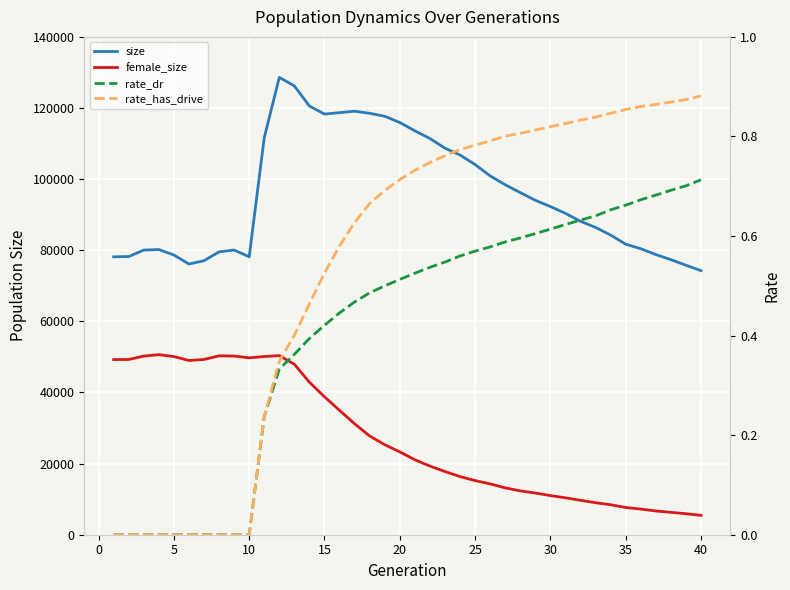

True or false: size and rate_has_drive intersect in this chart.

False